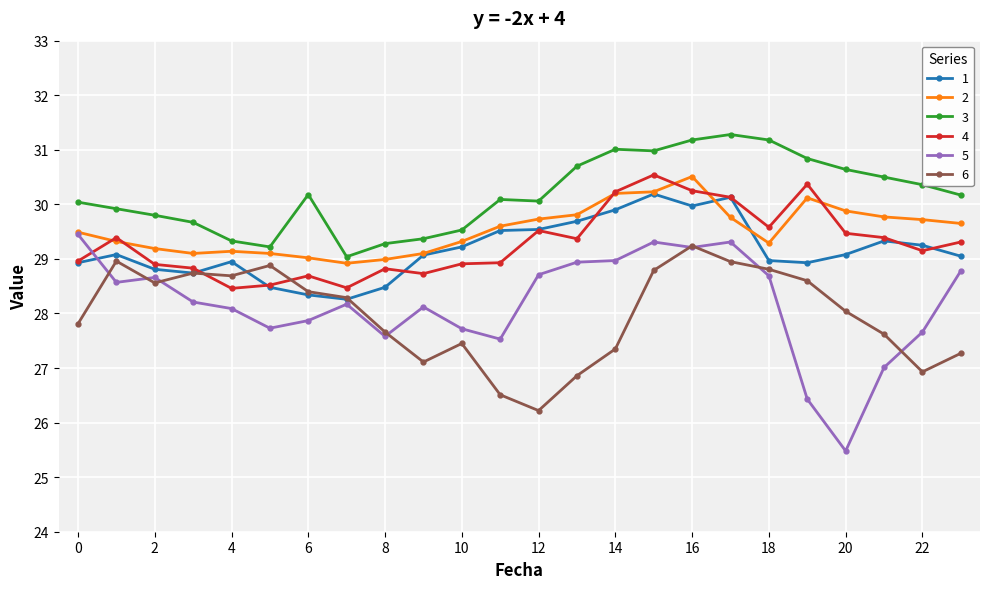

True or false: 3 has more than 1 interior local peaks.

True